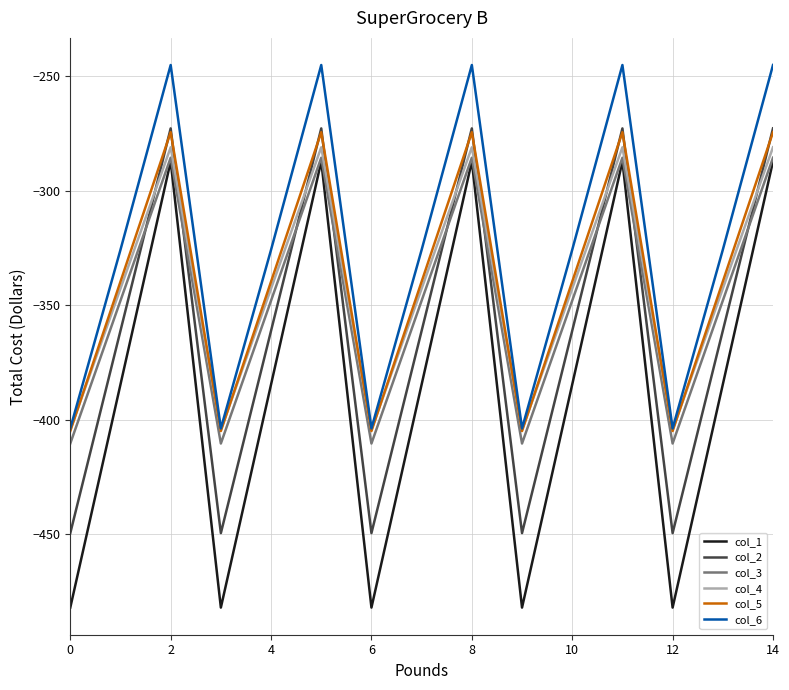

Which series has the widest spread of values?

col_1